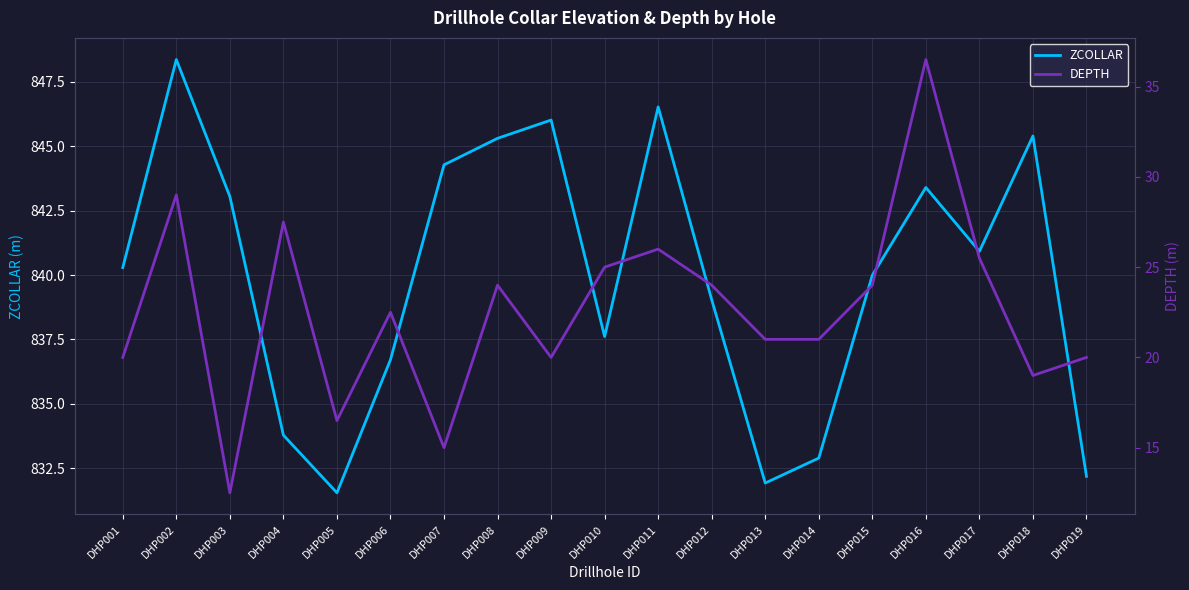

Which category has the highest value in the DEPTH series?

DHP016